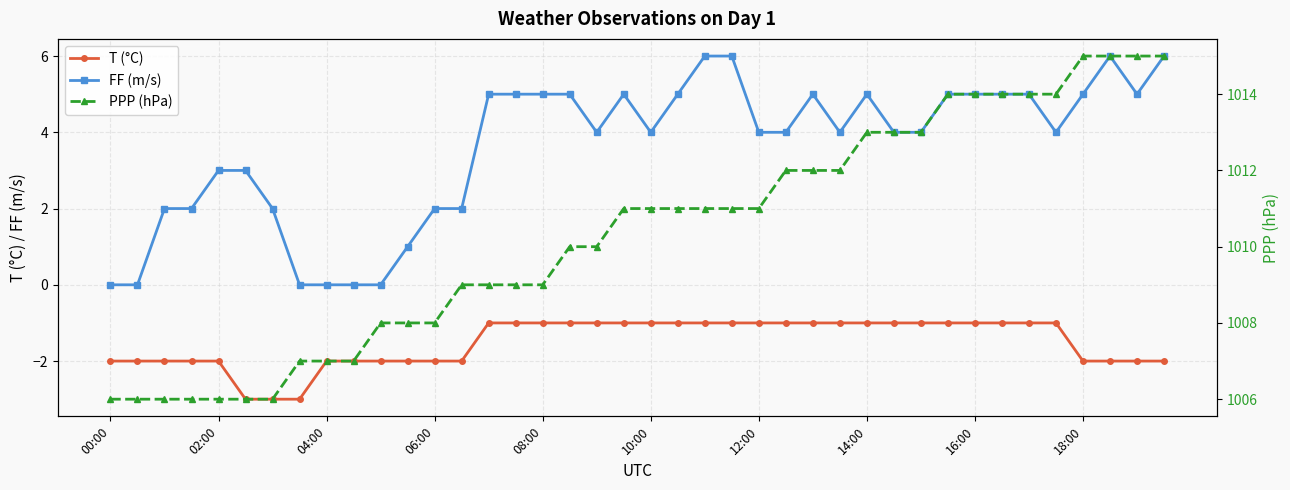

True or false: FF (m/s) has more than 1 points higher than both neighbors.

True